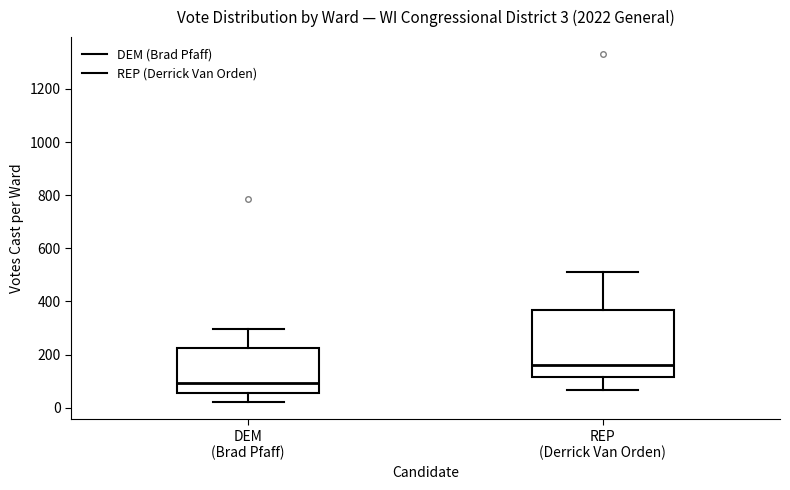

Comparing the boxes themselves (not the whiskers), which one is the tallest?

REP (Derrick Van Orden)